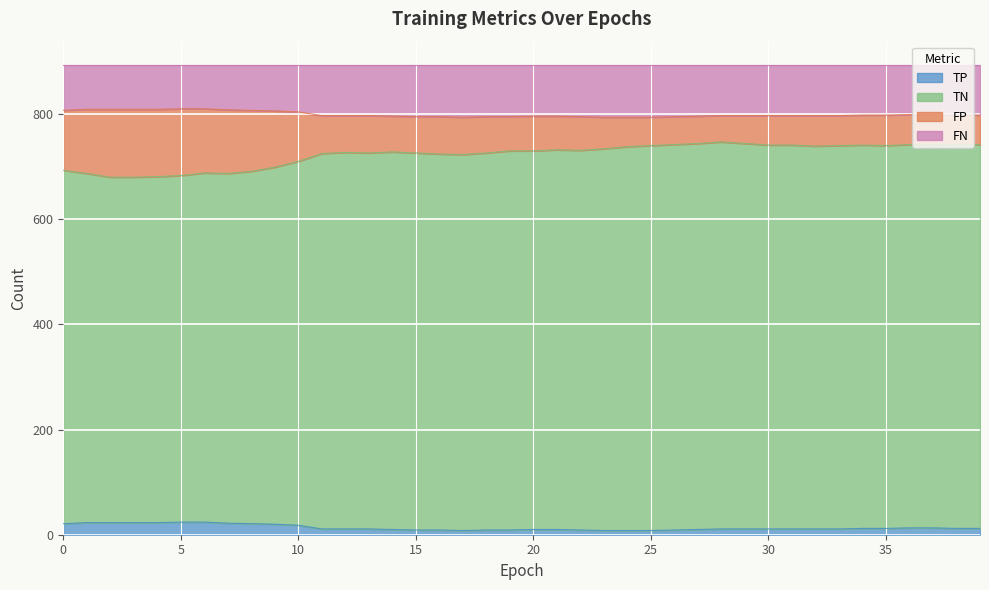

How many interior local valleys does the FN series have?

1